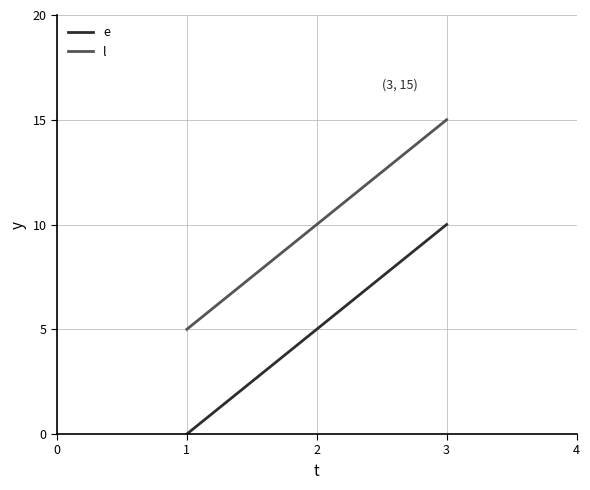

What is the difference between the e values at 1 and 3?

10